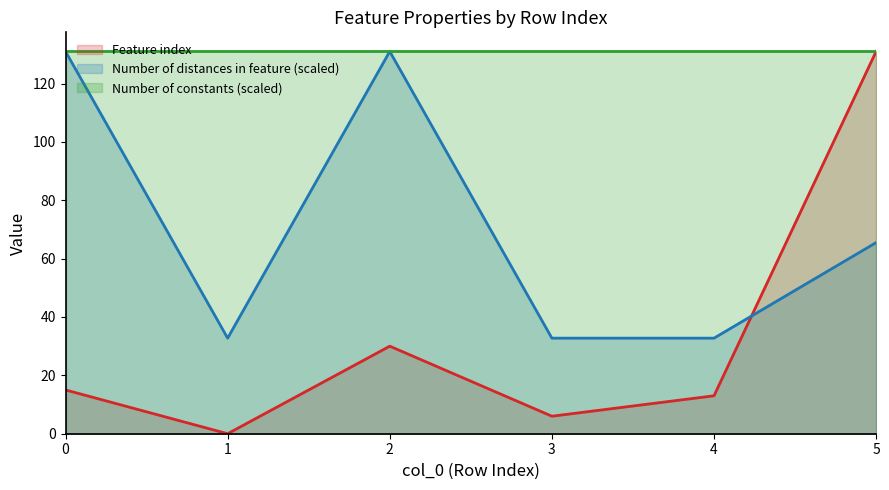

Between which two adjacent categories do Number of distances in feature (scaled) and Feature index first intersect?

4 and 5